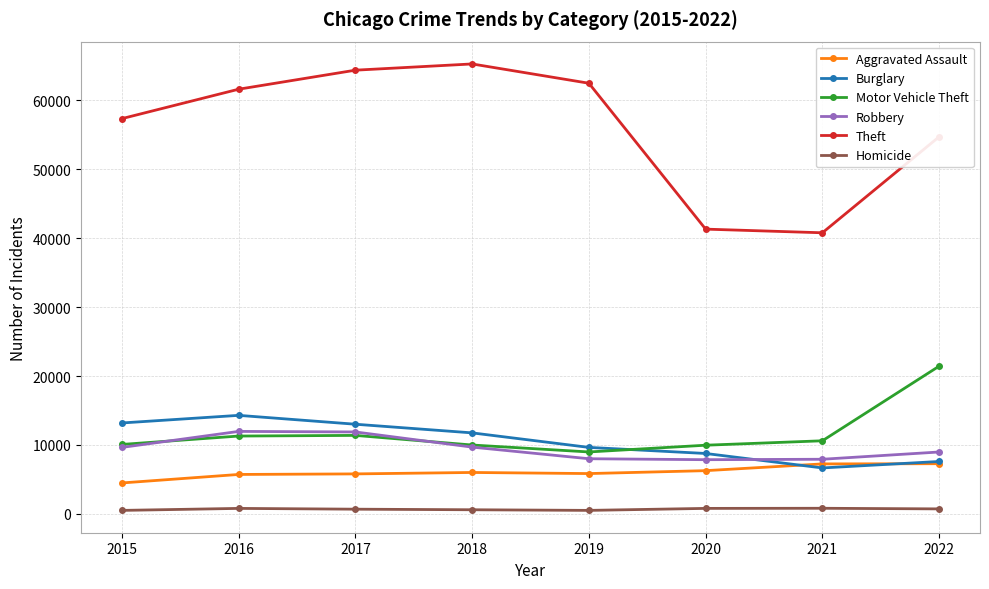

Read the Burglary value at 2018, to the nearest 10.

11750